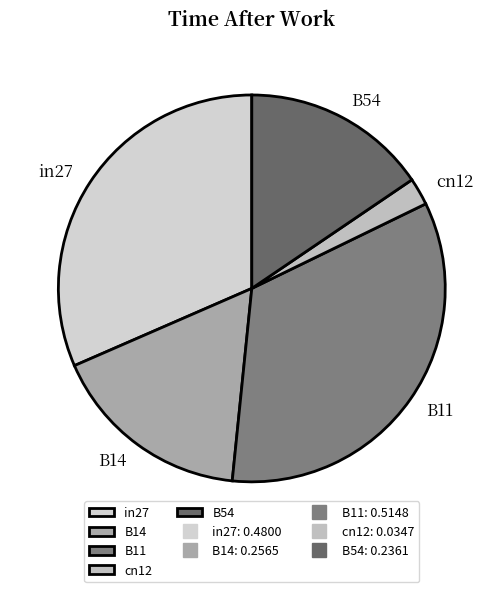

Does cn12 represent more than half of the total?

No